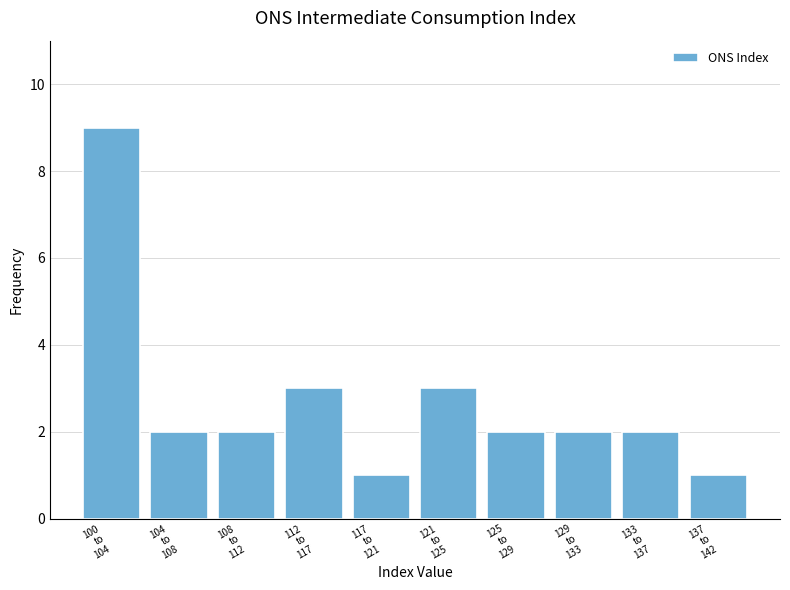

Reading left to right, extract all data points from this chart.

9	2	2	3	1	3	2	2	2	1